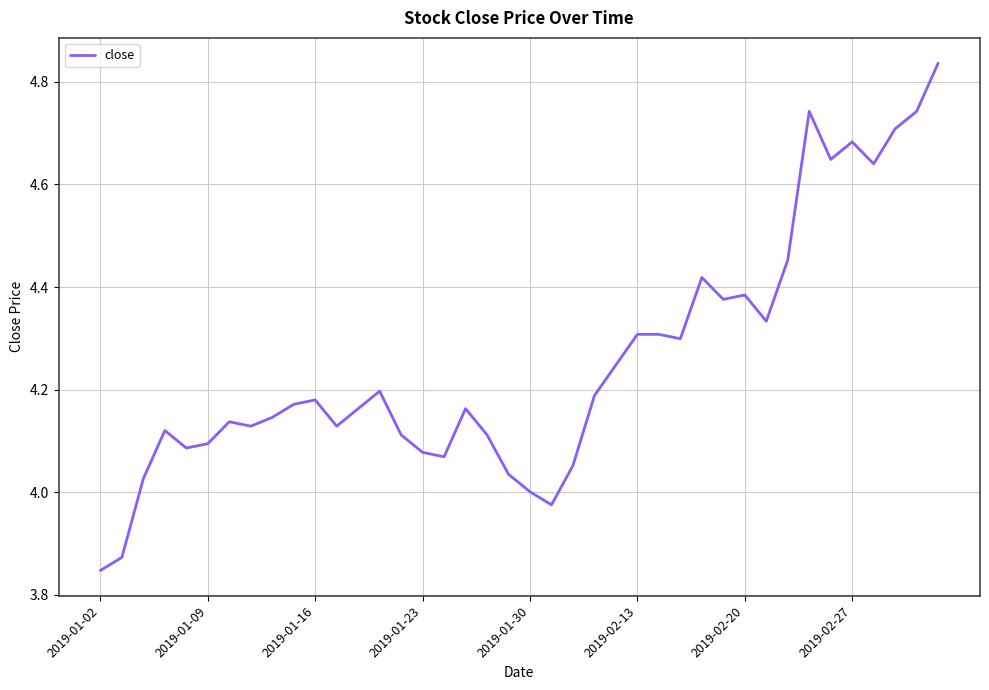

What is the difference between the maximum and minimum values?

1.0